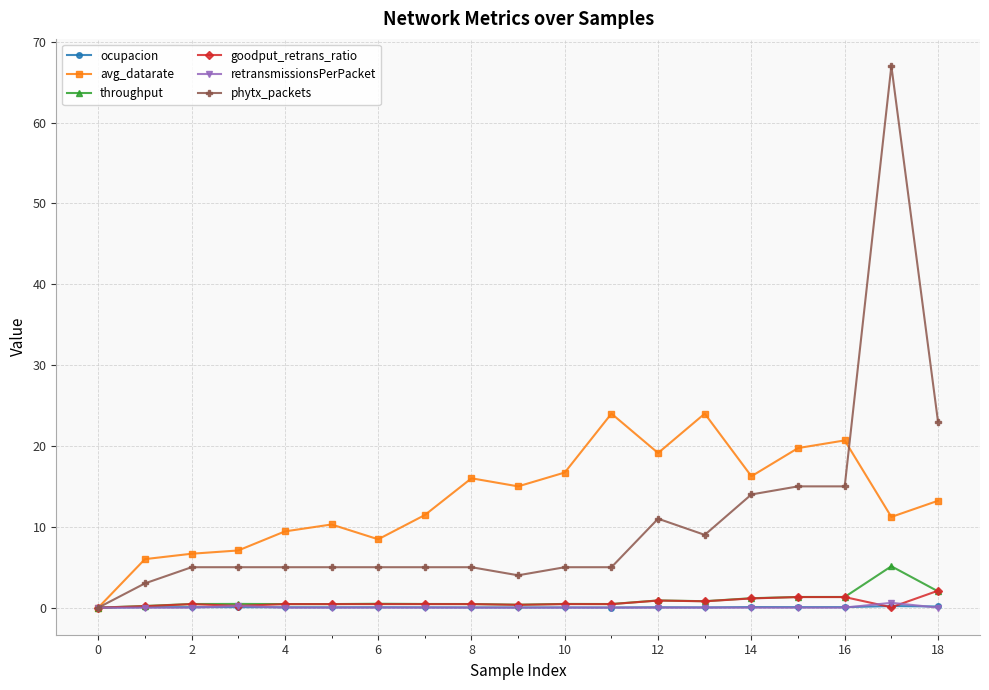

Which series has the widest spread of values?

phytx_packets